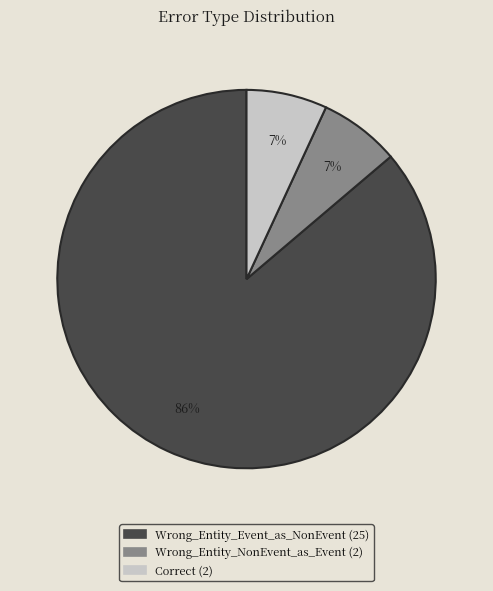

Which category has the biggest portion of the pie?

Wrong_Entity_Event_as_NonEvent